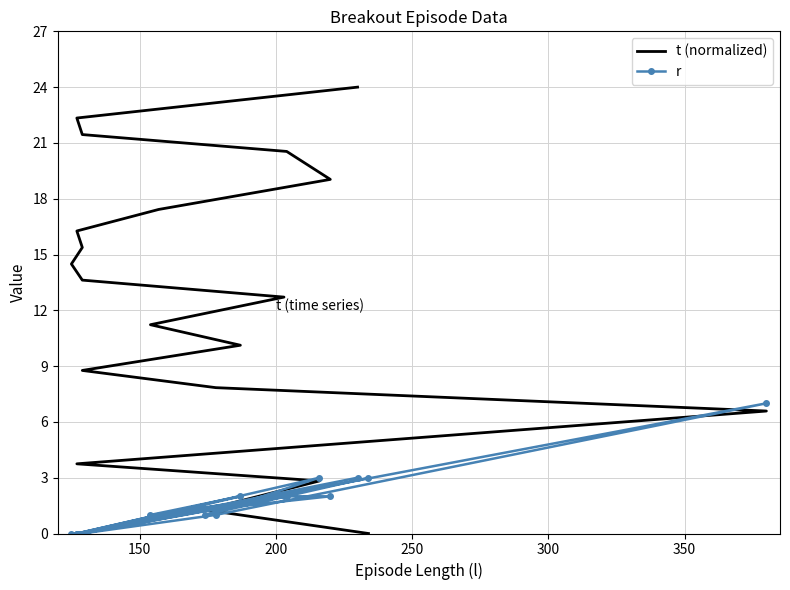

Does the chart have visible grid lines?

Yes